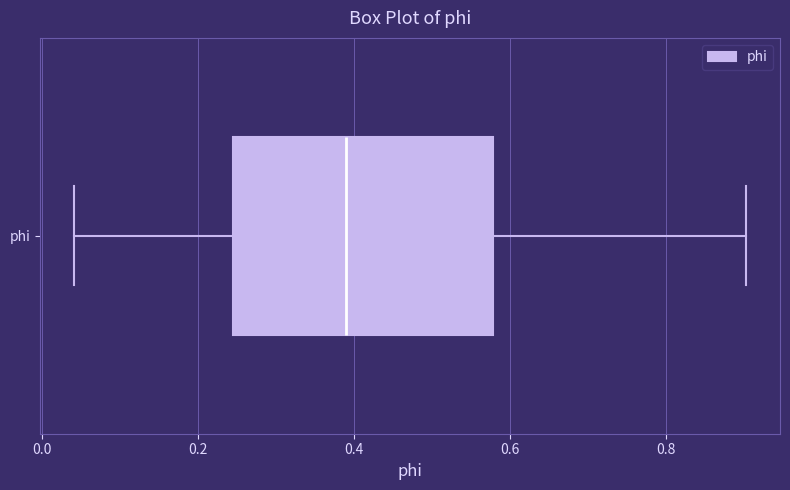

Where does the median line of the box for phi sit on the x-axis? The values are not printed on the chart, so give them approximately, as read against the axis.

0.38